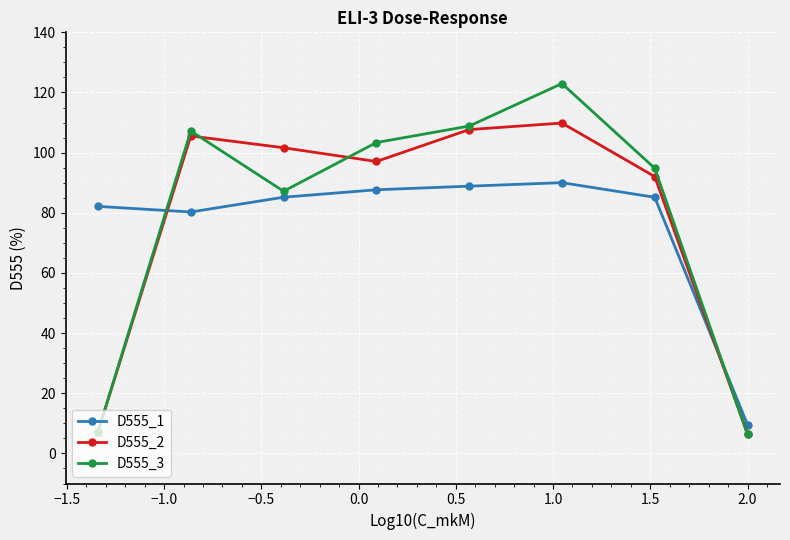

What is the value of the D555_3 point at the 2nd from the left?

107.2